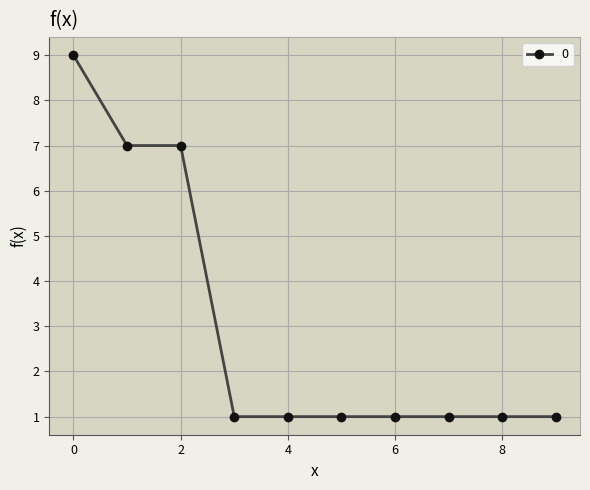

Count the values in the range 1 to 7.

9